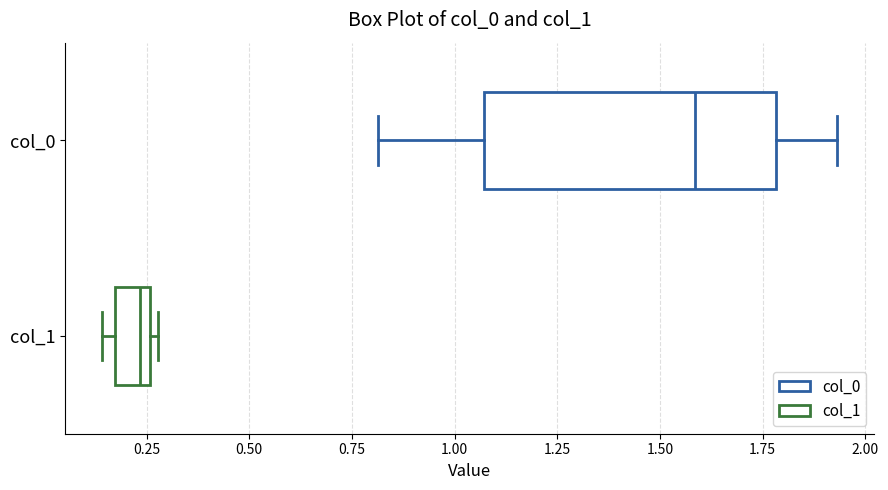

Reading bottom to top, transcribe this box plot: for each box, give where its median line is, the range the box spans, and where its two whiskers end, as read against the x-axis. The values are not printed on the chart, so give them approximately, as read against the axis.

col_1: median 0.25 (just left of the box's right edge), box 0.15 to 0.25, whiskers 0.15 (just left of the box's left edge) to 0.30
col_0: median 1.60, box 1.05 to 1.80, whiskers 0.80 to 1.95